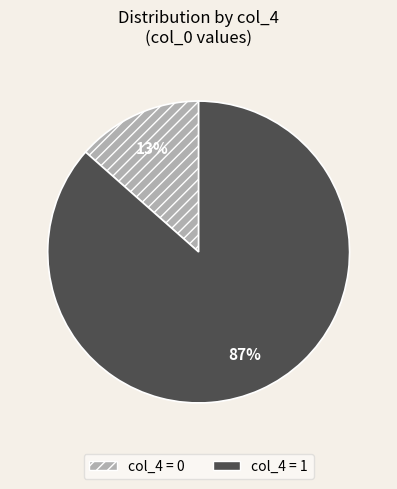

To the nearest percent, what is the average slice percentage?

50%